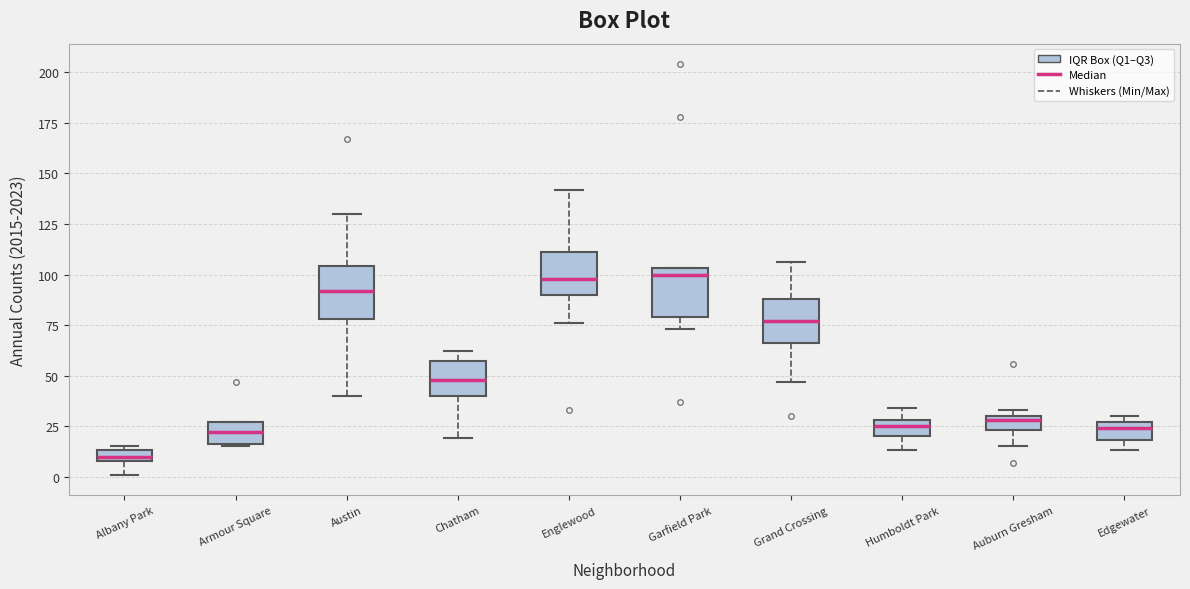

Where does the lower whisker of the box for Chatham end on the y-axis? The values are not printed on the chart, so give them approximately, as read against the axis.

20